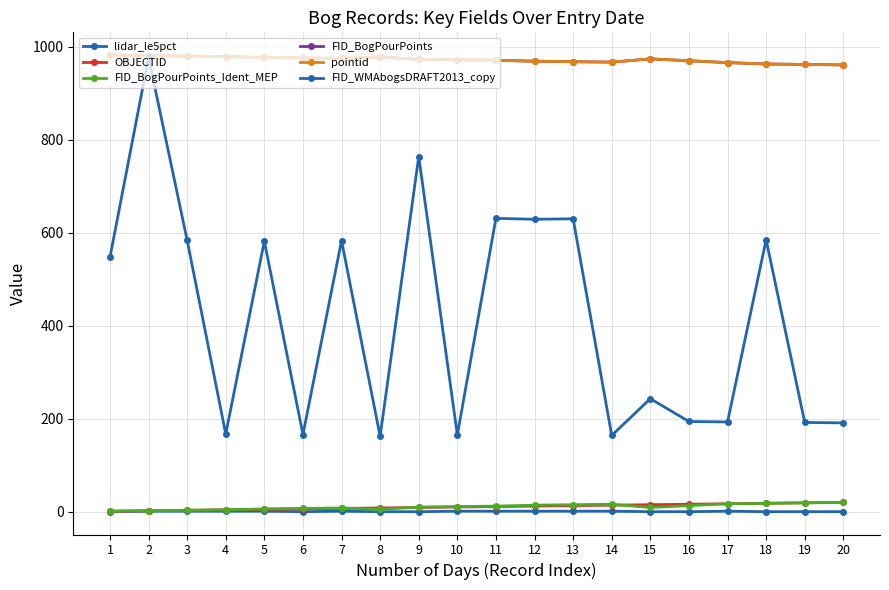

At which category is the sum across all series the highest?

2